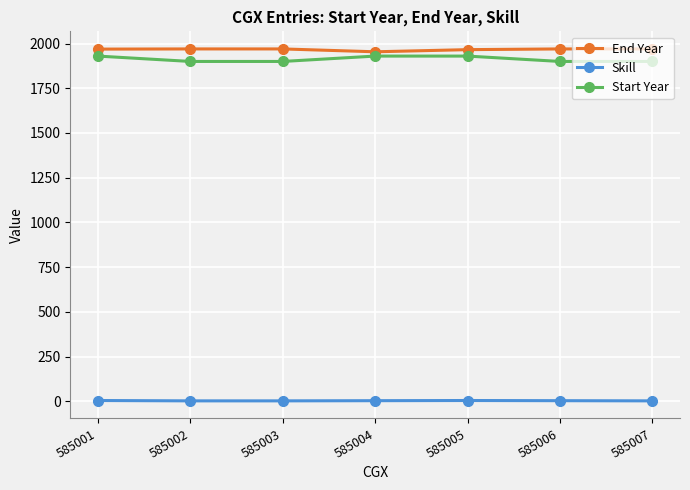

What is the value of the End Year point at the 3rd from the left?

1970